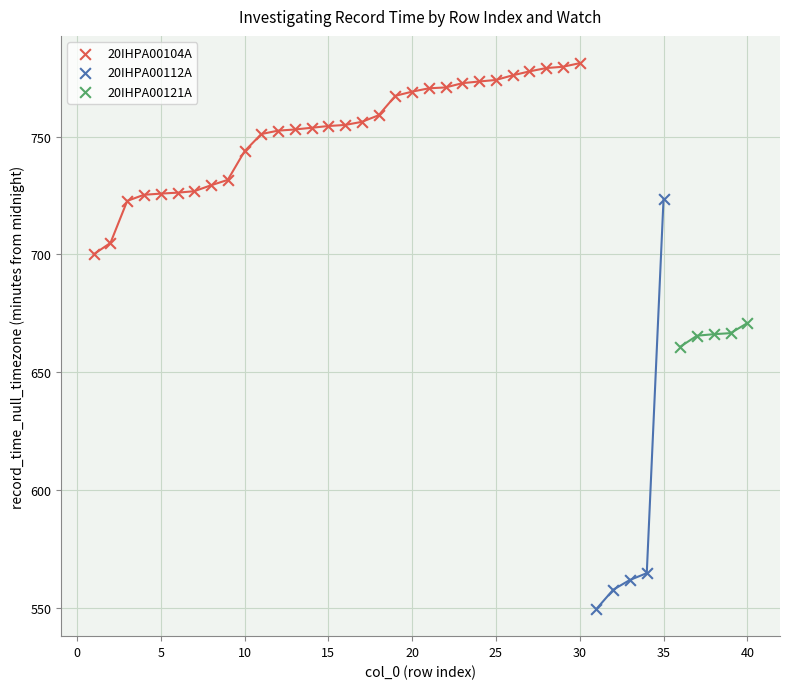

Which series has the widest spread of Y values?

20IHPA00112A